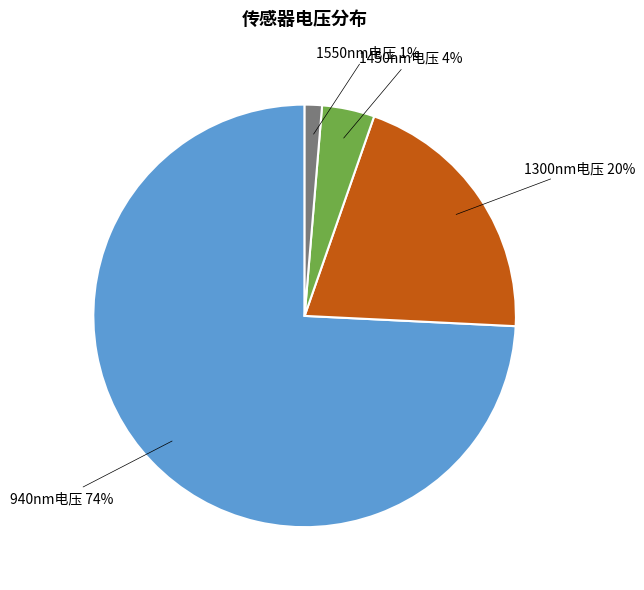

Is there any slice that represents more than half of the pie?

Yes